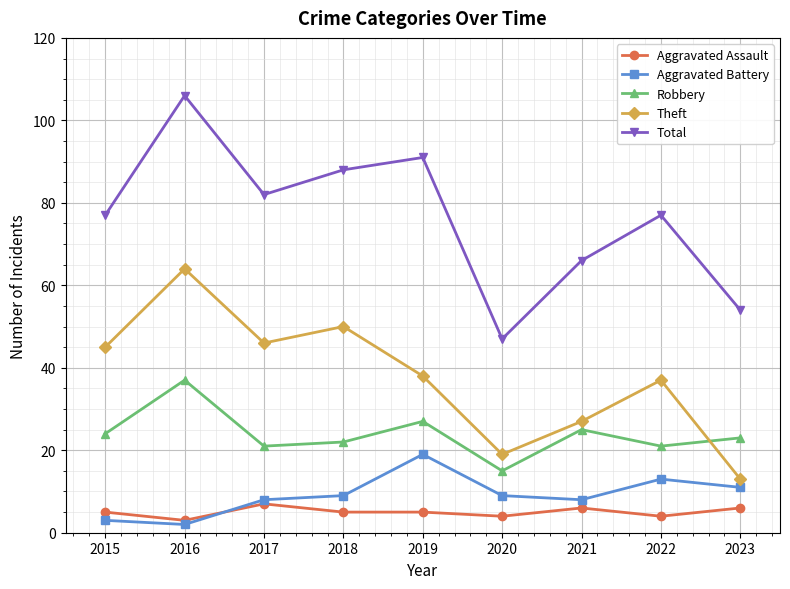

Rank the series at 2022 from highest to lowest value.

Total, Theft, Robbery, Aggravated Battery, Aggravated Assault